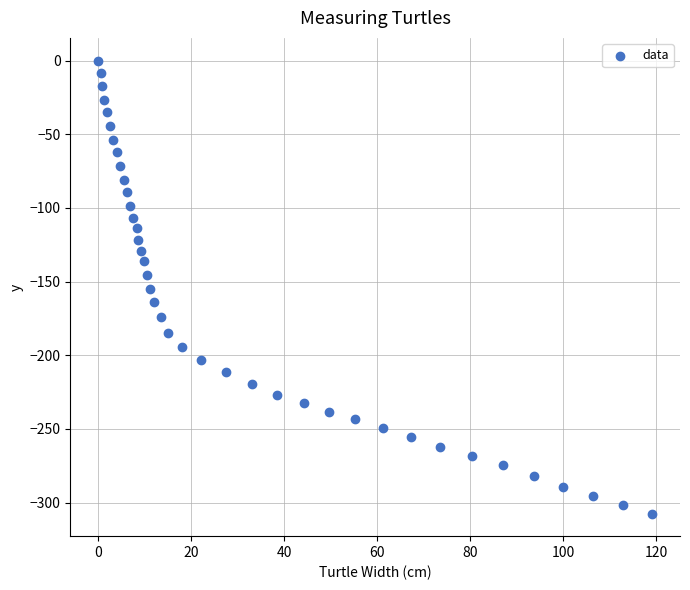

What is the range of Y values (max minus min)?

307.4